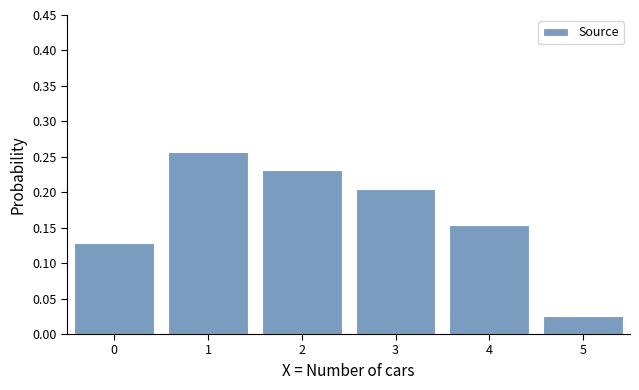

Where is the data nearest to the value 0?

5